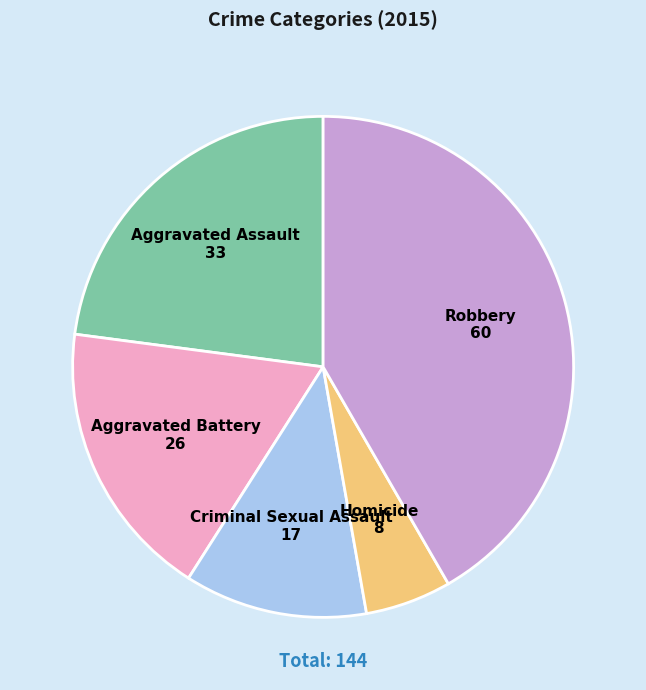

How many slices are in this pie chart?

5